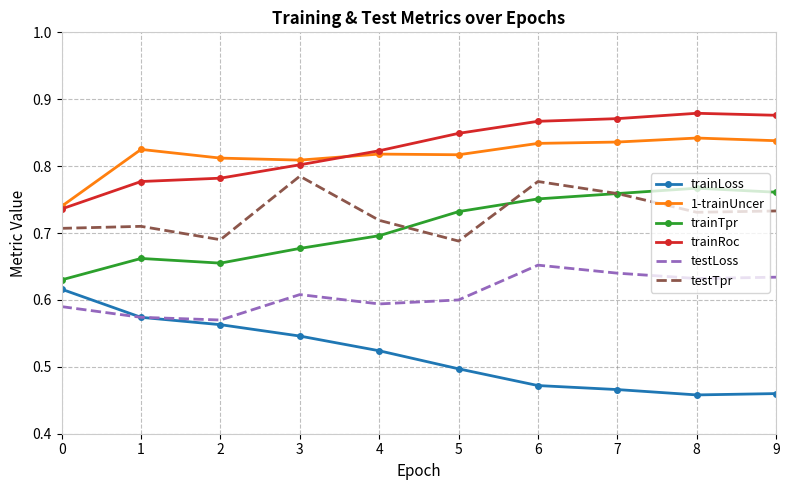

Is the value of trainRoc at 1 greater than the value of trainTpr at 5?

Yes